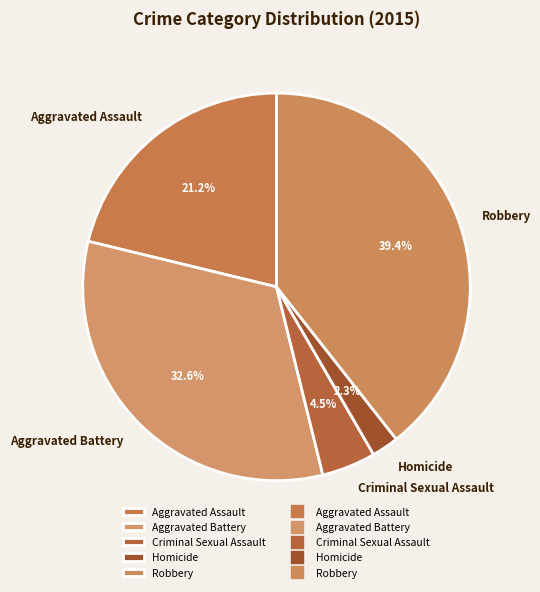

Rank the categories by value from highest to lowest.

Robbery, Aggravated Battery, Aggravated Assault, Criminal Sexual Assault, Homicide